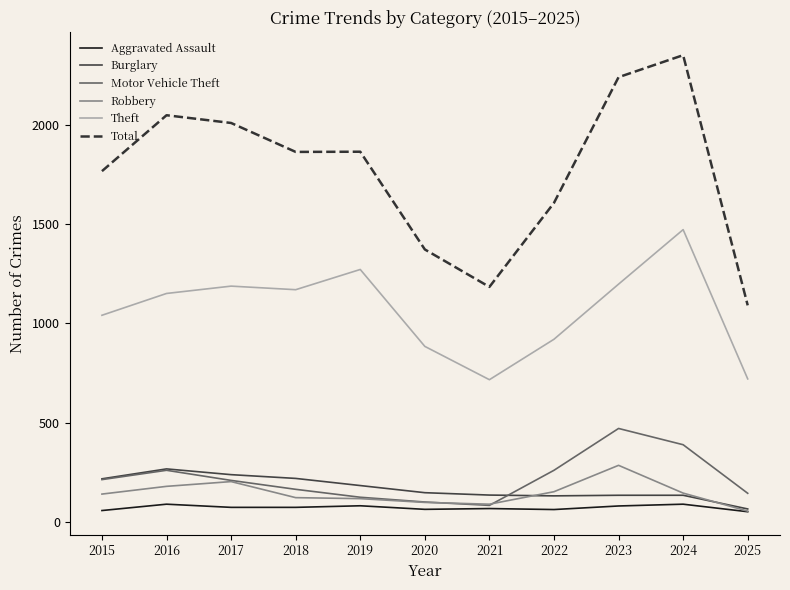

What is the difference between the second highest and minimum values in the Theft series?

556